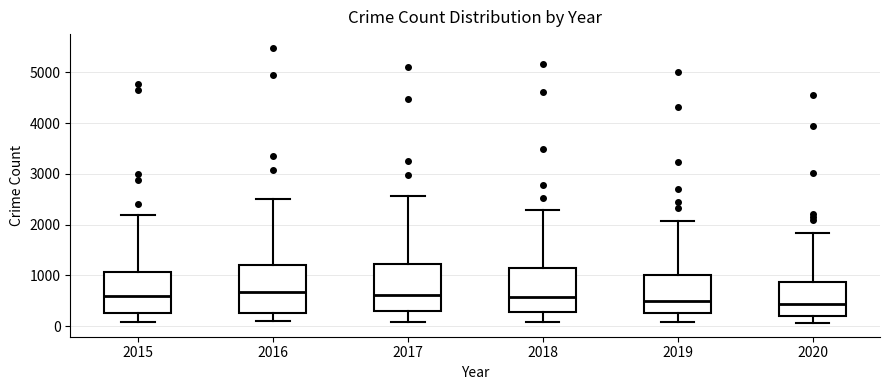

Where does the upper whisker of the box at x = 2015 end on the y-axis? The values are not printed on the chart, so give them approximately, as read against the axis.

2200